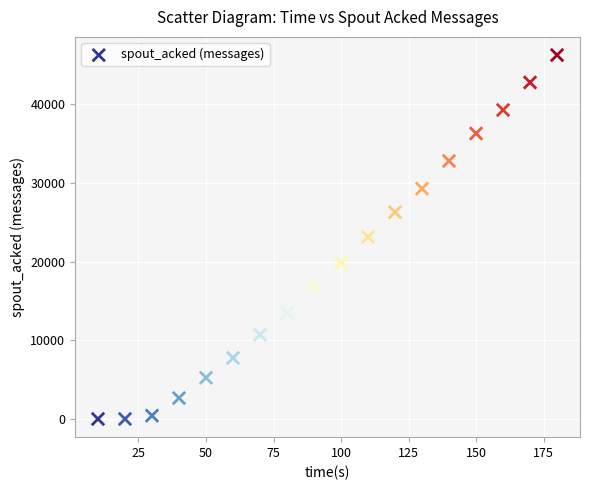

What is the range of X values (max minus min)?

170